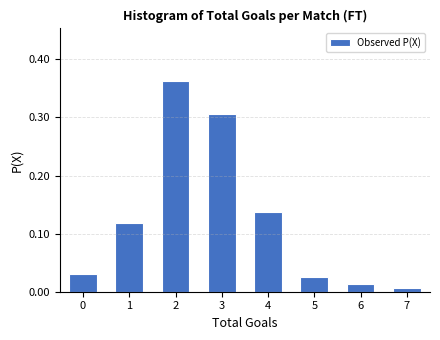

The chart shows a value of 0.1 at 0. True or false?

False